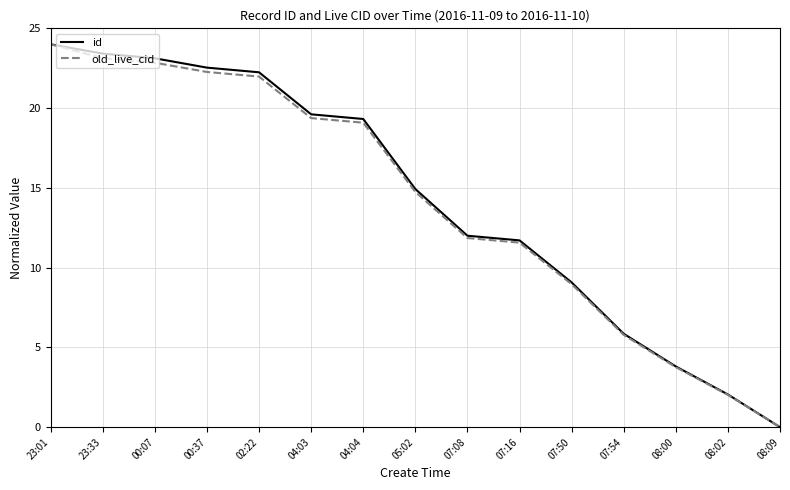

What position from the right is 07:50?

5